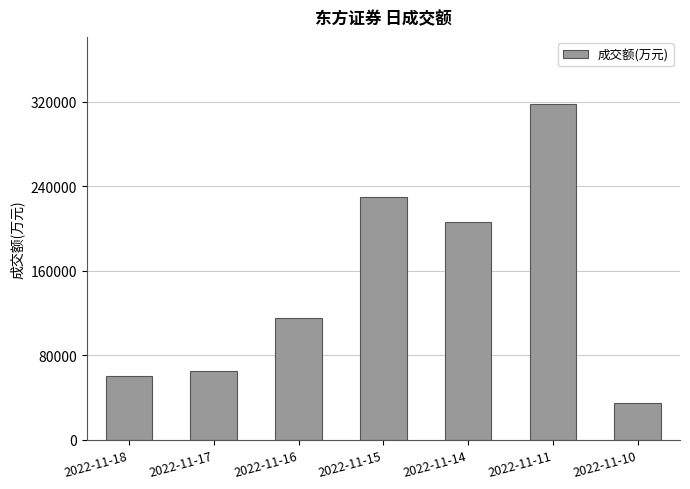

Is it true that the value at 2022-11-16 is 187762?

False